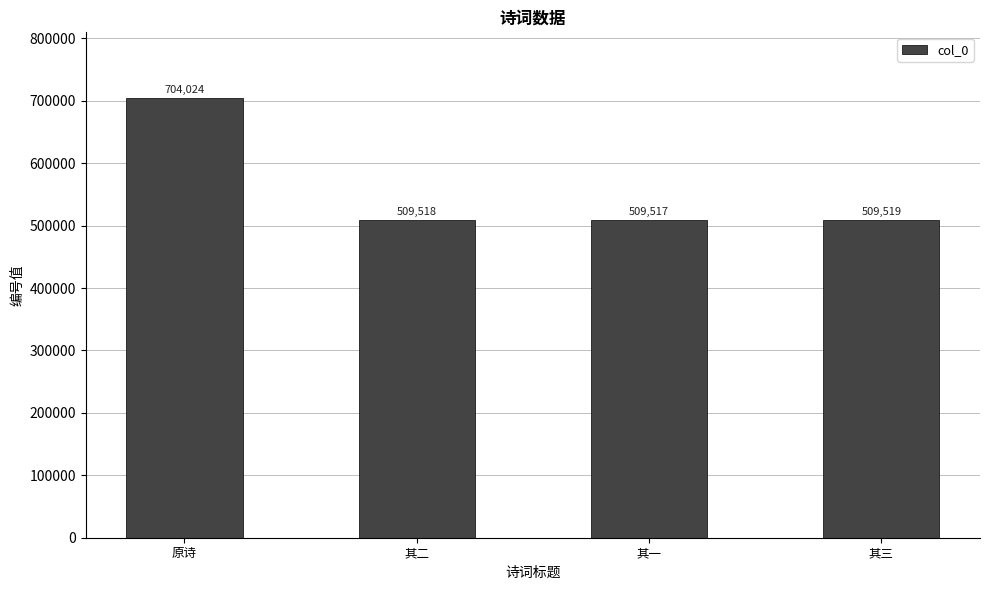

Rank the categories by value from lowest to highest.

其一, 其二, 其三, 原诗